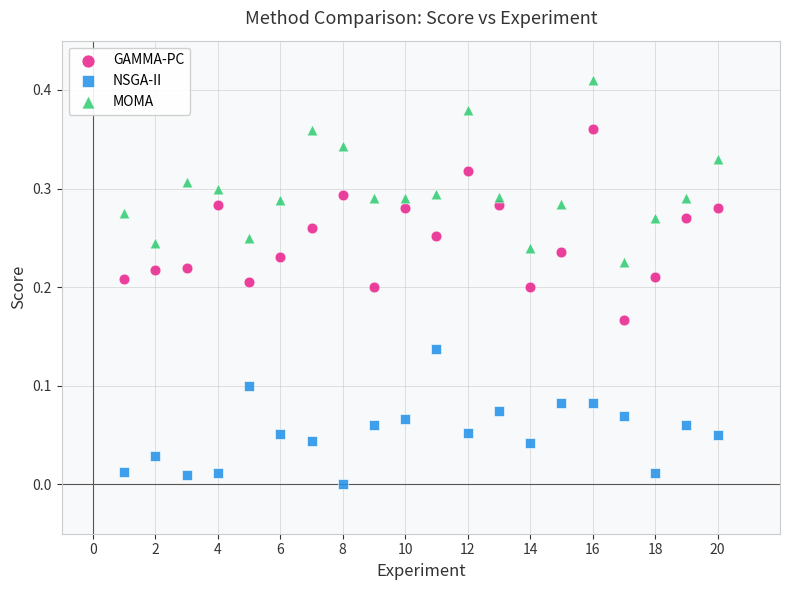

Which series reaches the maximum Y coordinate?

MOMA